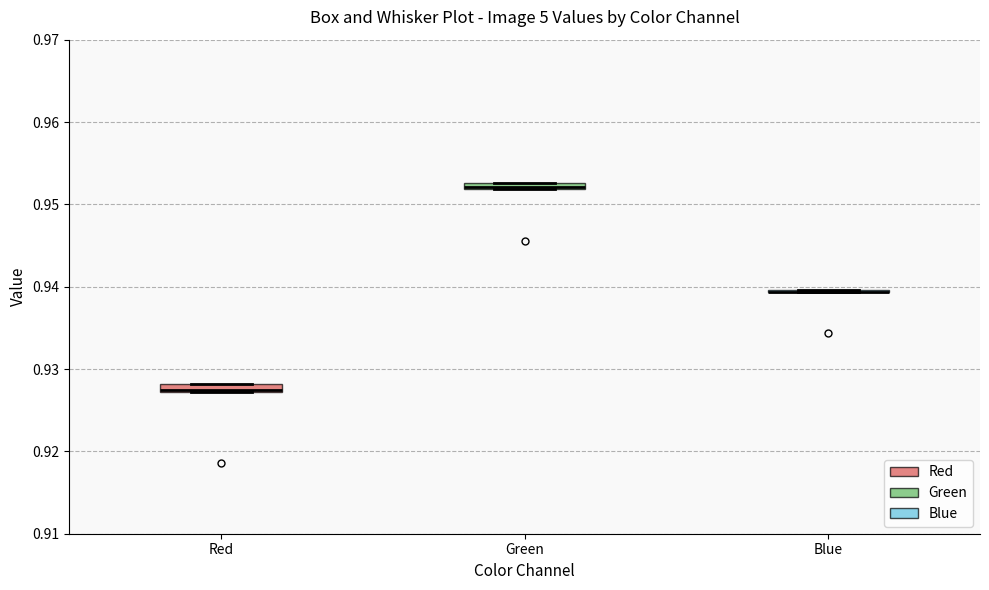

Where is the lower edge of the box for Green on the y-axis? The values are not printed on the chart, so give them approximately, as read against the axis.

0.952